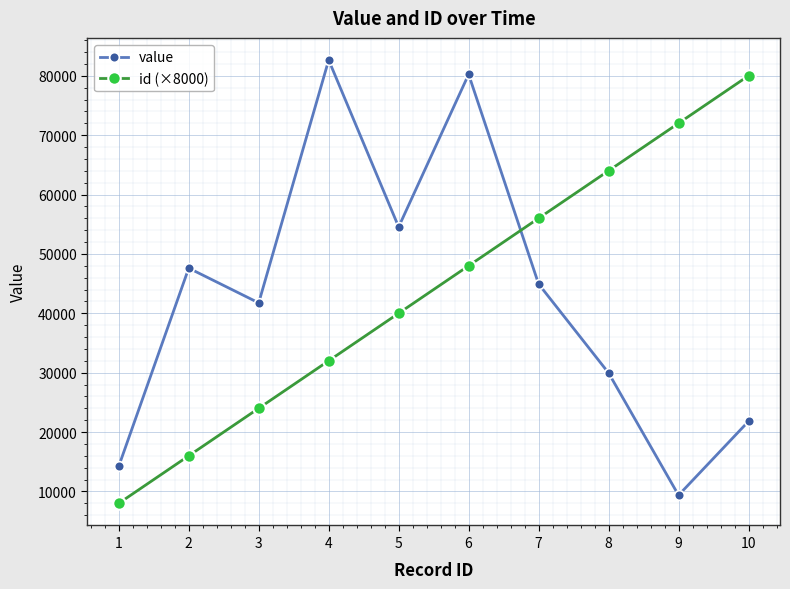

Is the value of value at 2 greater than the value of id (×8000) at 2?

Yes